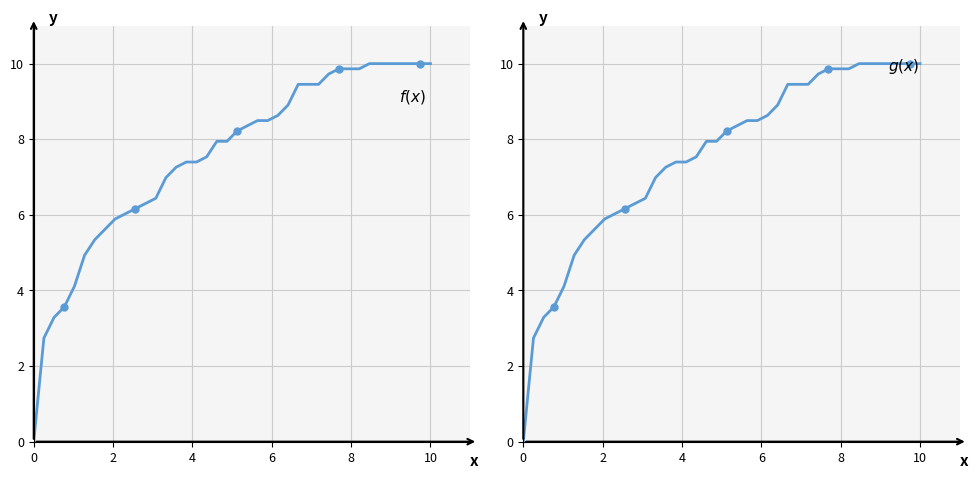

What is the sum of the g(x) values at 12 and 38?

16.4